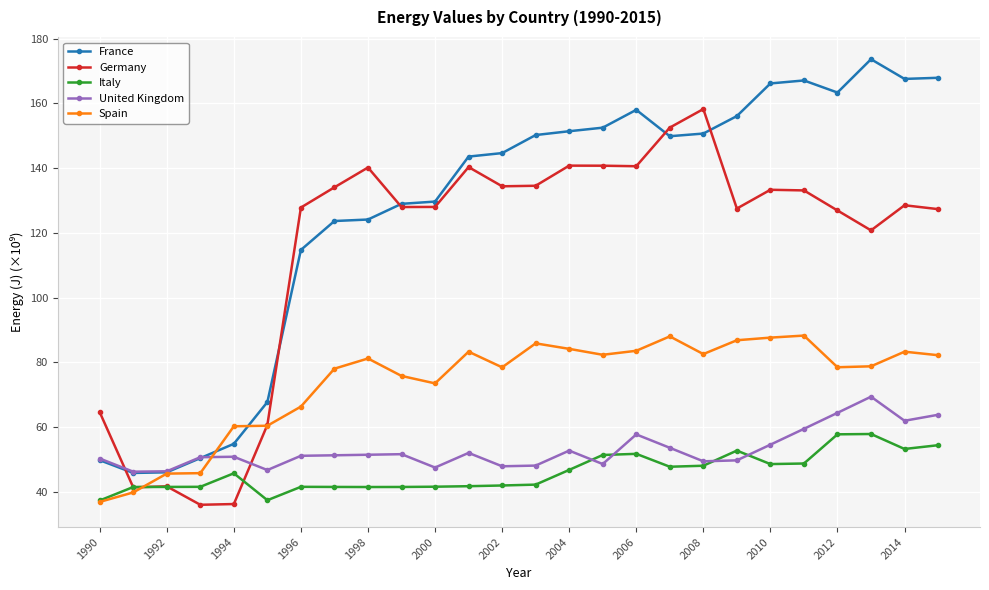

True or false: United Kingdom and Italy cross at least once.

True